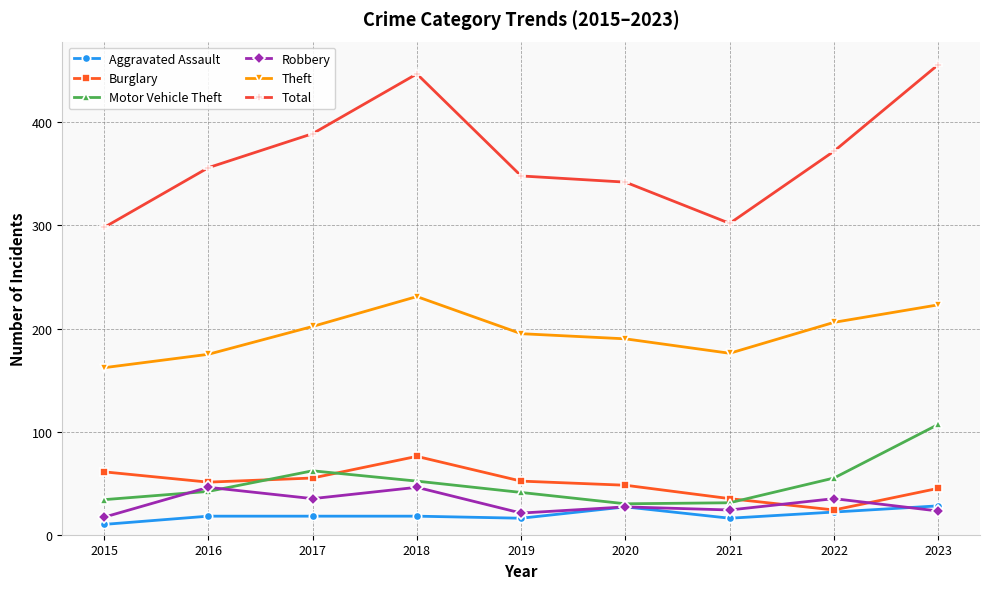

How many series are shown in this chart?

6